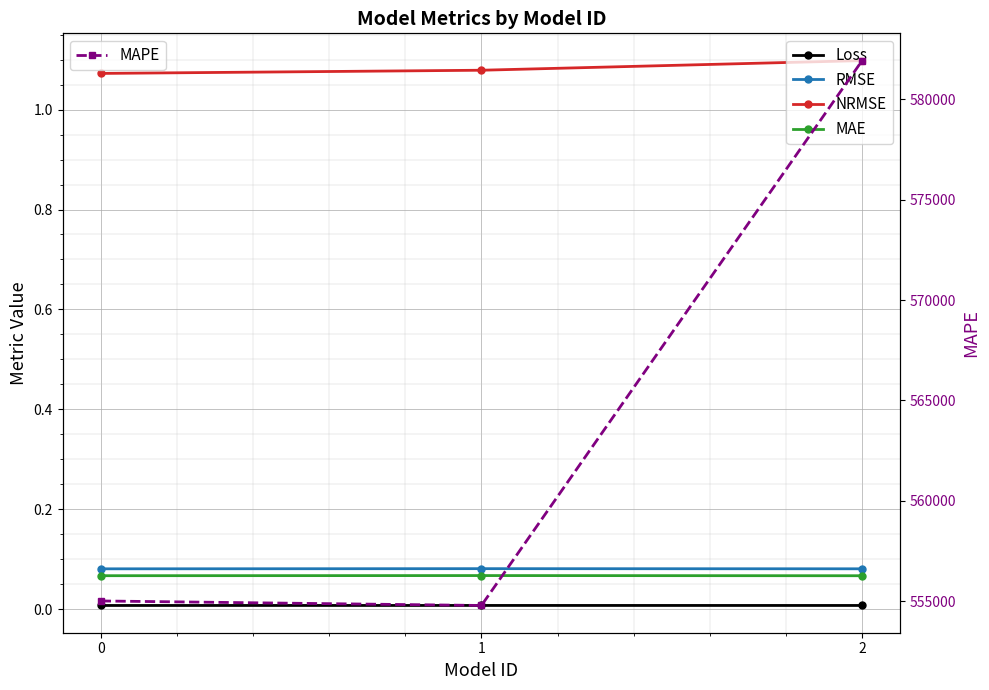

What are all the series names shown in the legend?

Loss, RMSE, NRMSE, MAE, MAPE